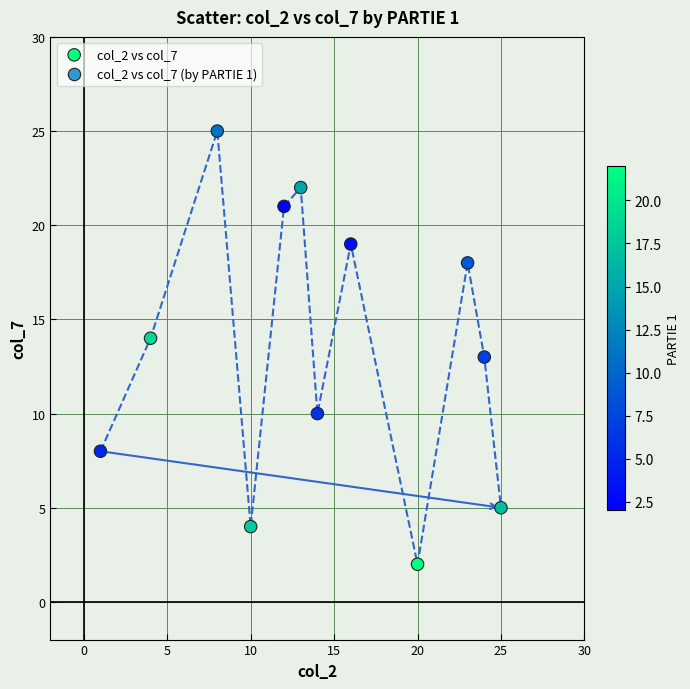

What is the average X value?

14